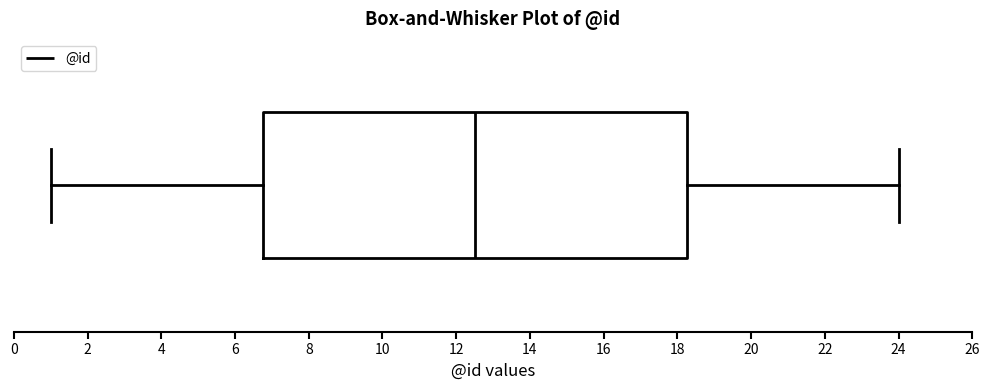

Read this box plot against the x-axis: the position of the median line, the range covered by the box, and the ends of both whiskers. The values are not printed on the chart, so give them approximately, as read against the axis.

median 12.6, box 6.8 to 18.2, whiskers 1.0 to 24.0